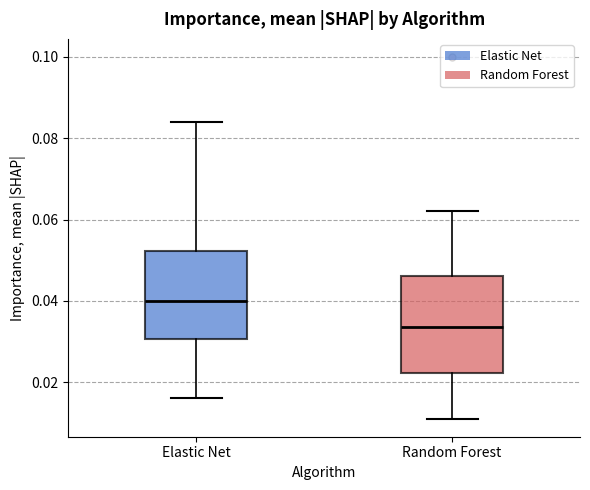

Where is the upper edge of the box for Elastic Net on the y-axis? The values are not printed on the chart, so give them approximately, as read against the axis.

0.052